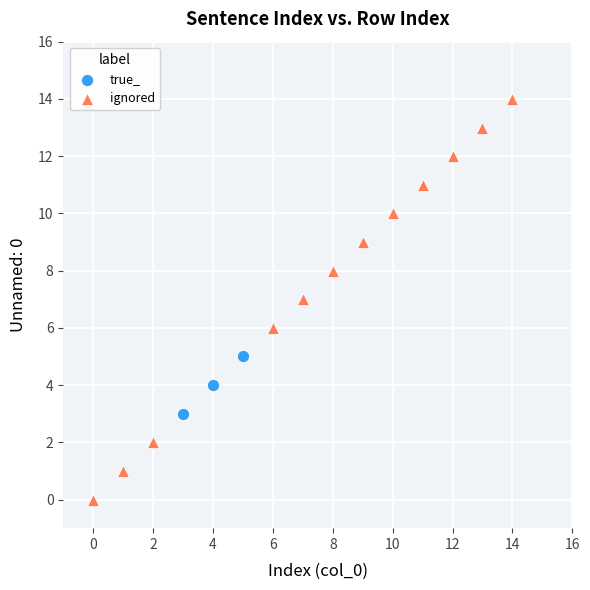

Which series reaches the maximum Y coordinate?

ignored